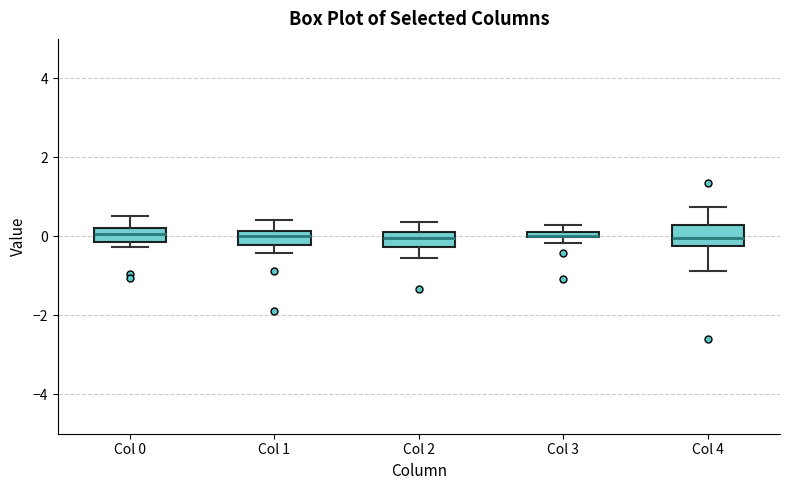

Where does the upper whisker of the box for Col 1 end on the y-axis? The values are not printed on the chart, so give them approximately, as read against the axis.

0.4